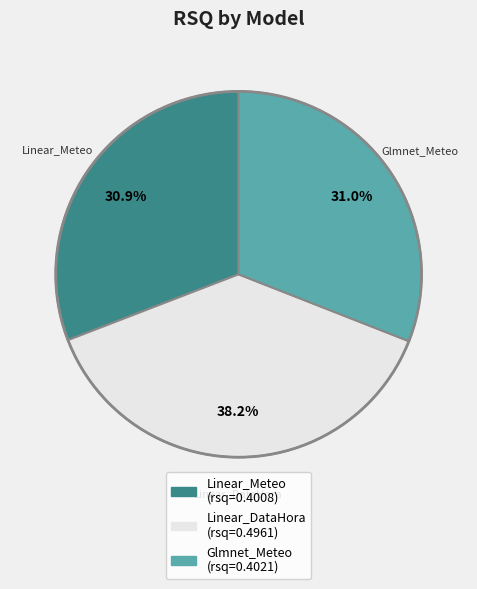

Which has a higher value, Glmnet_Meteo or Linear_DataHora?

Linear_DataHora